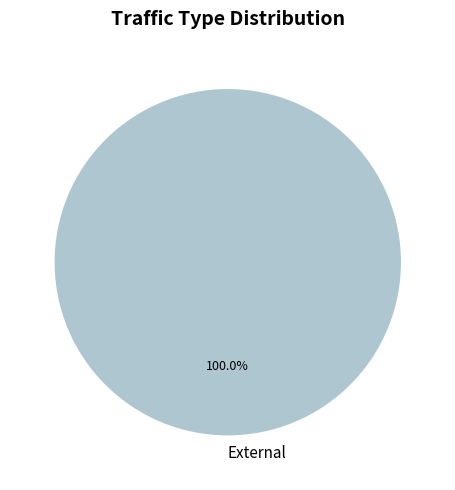

Rank the categories by value from highest to lowest.

External